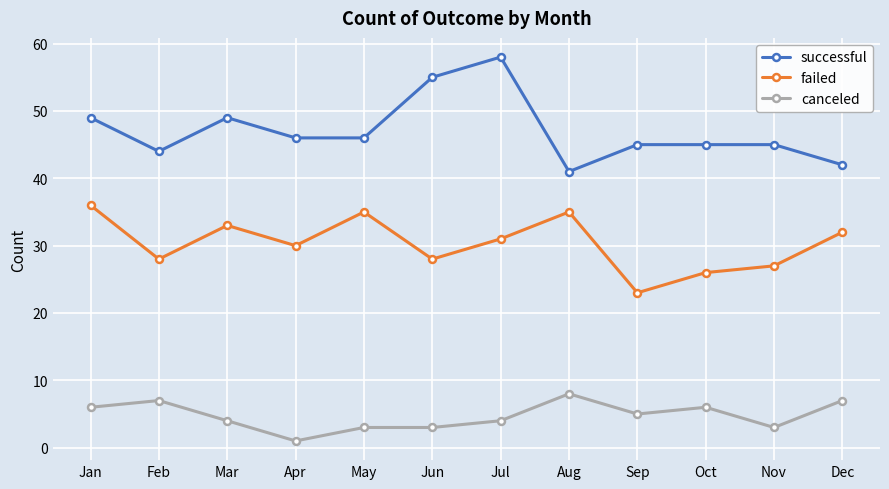

True or false: failed has more than 0 points higher than both neighbors.

True